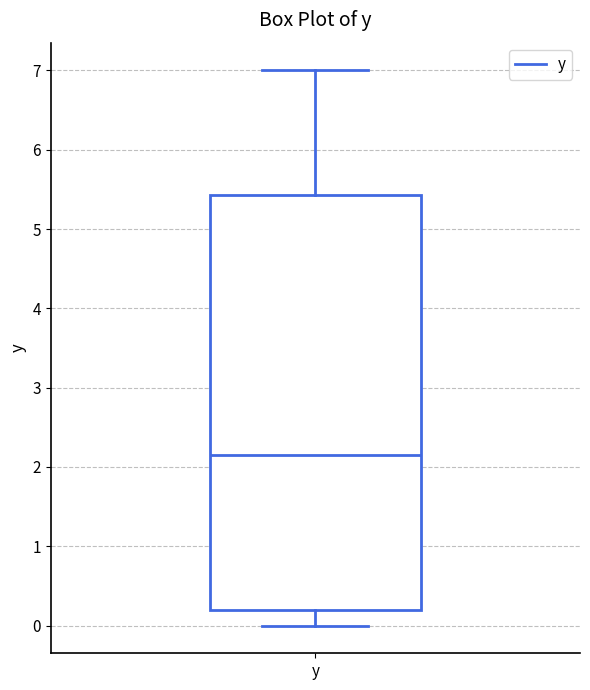

Transcribe this box plot: give where the median line is, the range the box spans, and where the two whiskers end, as read against the y-axis. The values are not printed on the chart, so give them approximately, as read against the axis.

median 2.2, box 0.2 to 5.4, whiskers 0.0 to 7.0